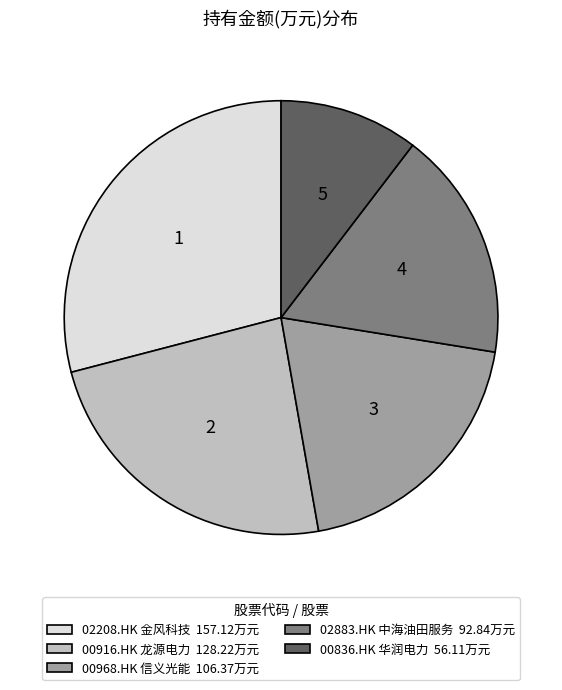

The 00968.HK 信义光能 106.37万元 slice represents 20% of the pie. True or false?

True